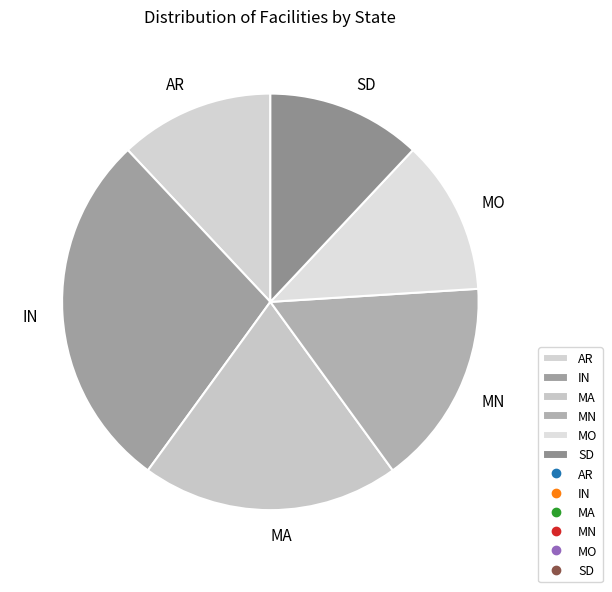

Does SD represent more than half of the total?

No